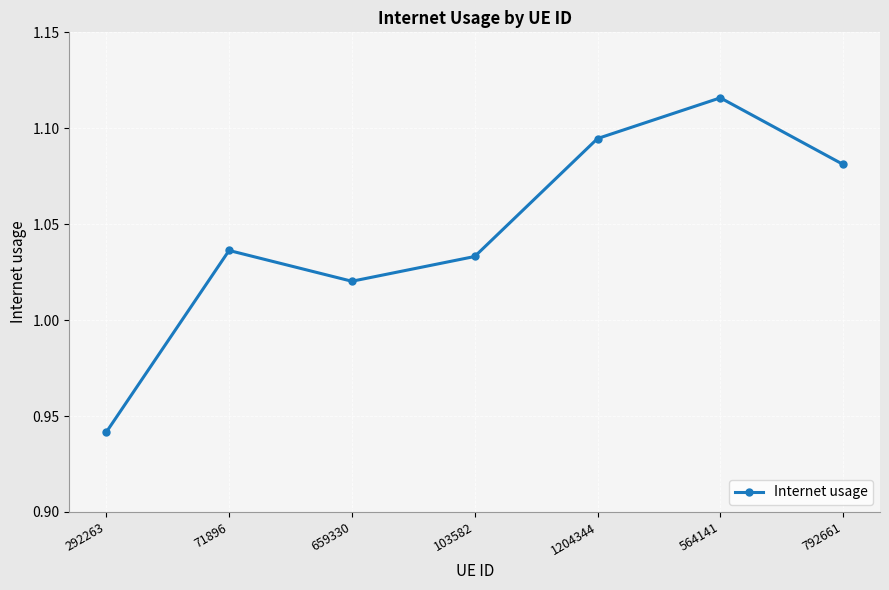

Where is the first local minimum?

659330